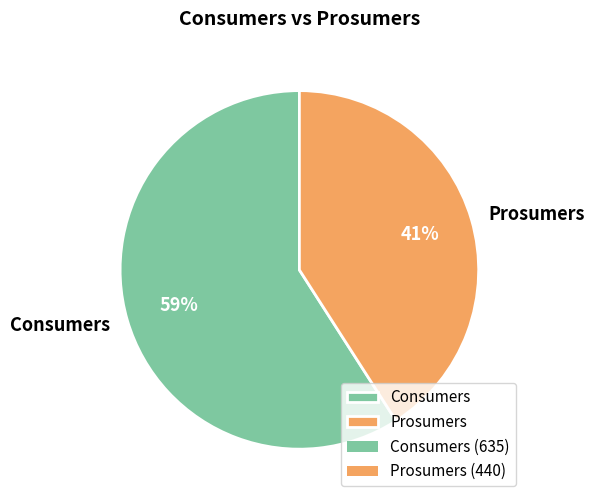

To the nearest percent, what is the combined percentage of Prosumers and Consumers?

100%